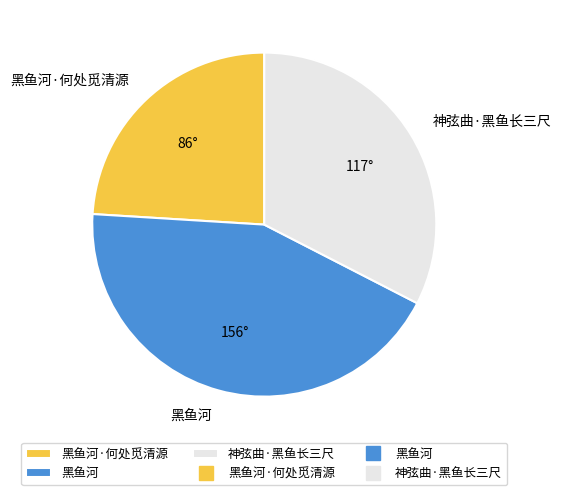

True or false: 神弦曲·黑鱼长三尺 accounts for 33% of the total.

True